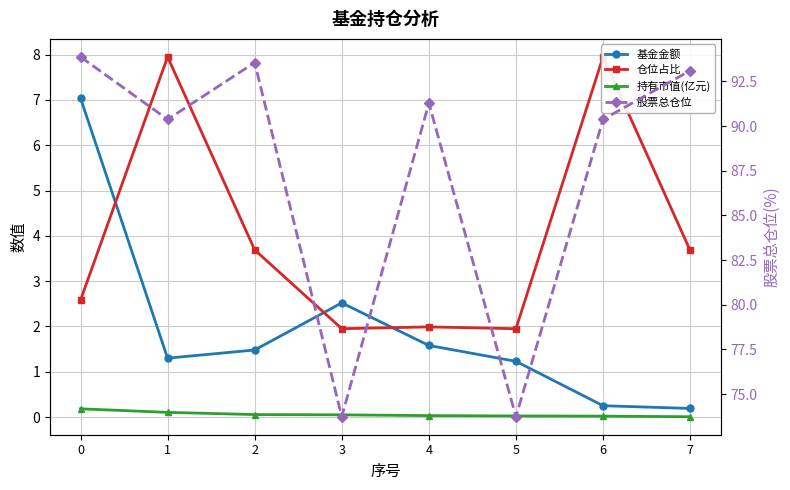

Rank the series at 5 from highest to lowest value.

股票总仓位, 仓位占比, 基金金额, 持有市值(亿元)